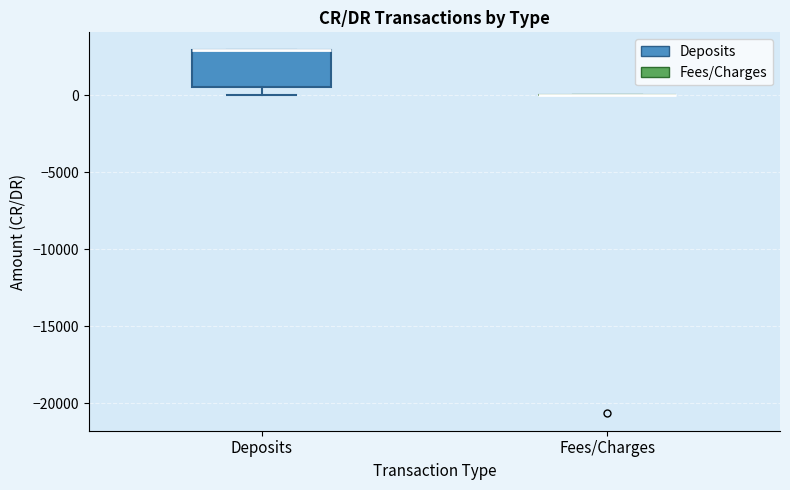

Where is the lower edge of the box for Deposits on the y-axis? The values are not printed on the chart, so give them approximately, as read against the axis.

500